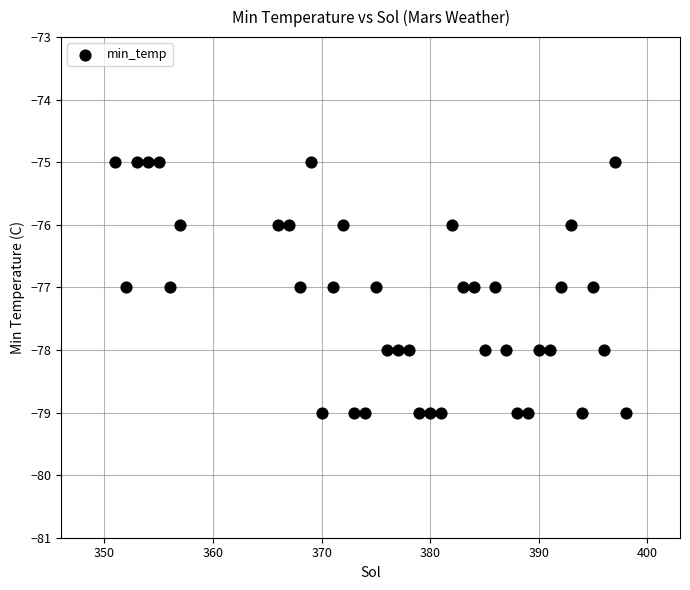

What is the range of Y values (max minus min)?

4